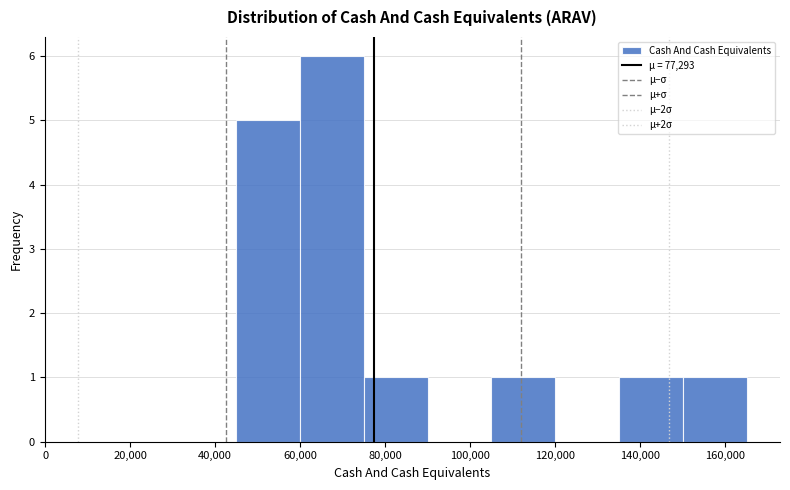

Reading left to right, transcribe this chart: for each bar, give the range it covers on the x-axis and its height. Neither the bar edges nor the heights are printed on the chart, so give them approximately, as read against the axes.

46000 to 60000: 5
60000 to 76000: 6
76000 to 90000: 1
90000 to 106000: 0
106000 to 120000: 1
120000 to 136000: 0
136000 to 150000: 1
150000 to 166000: 1